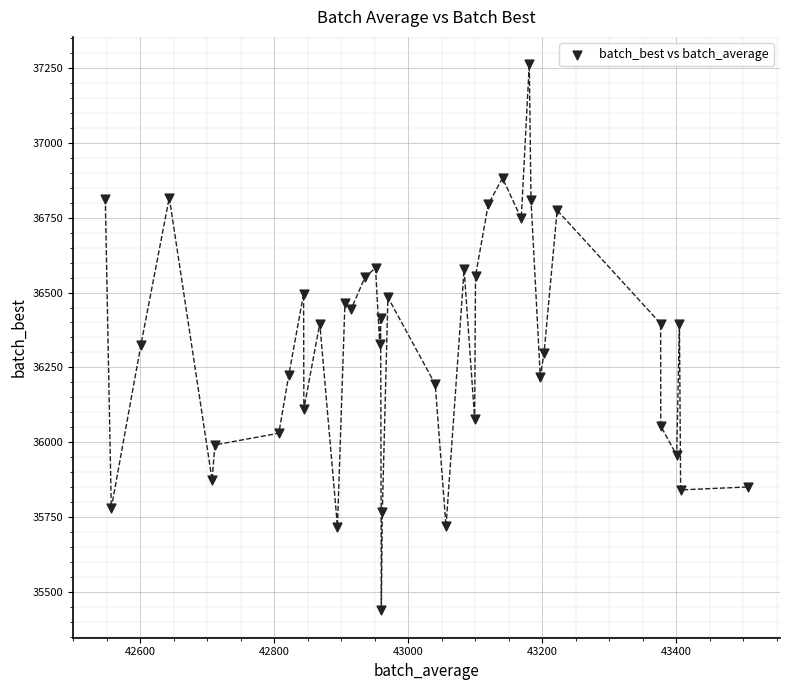

What is the range of Y values (max minus min)?

1825.7